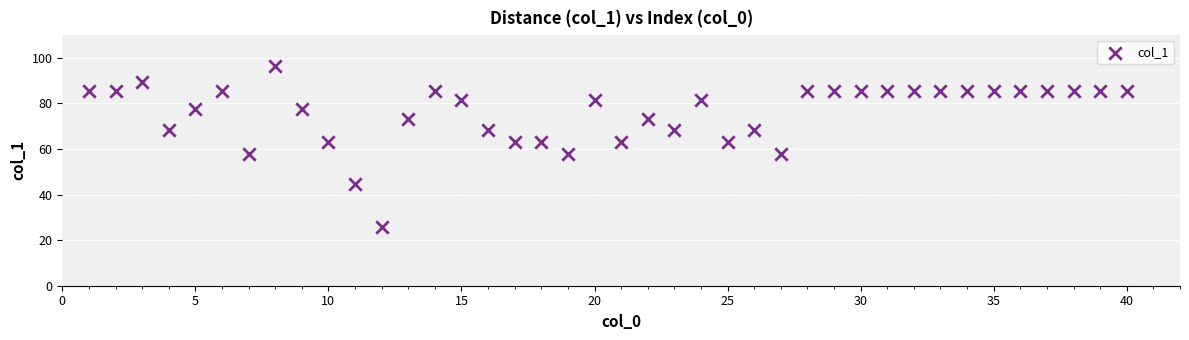

What is the range of X values (max minus min)?

39.0